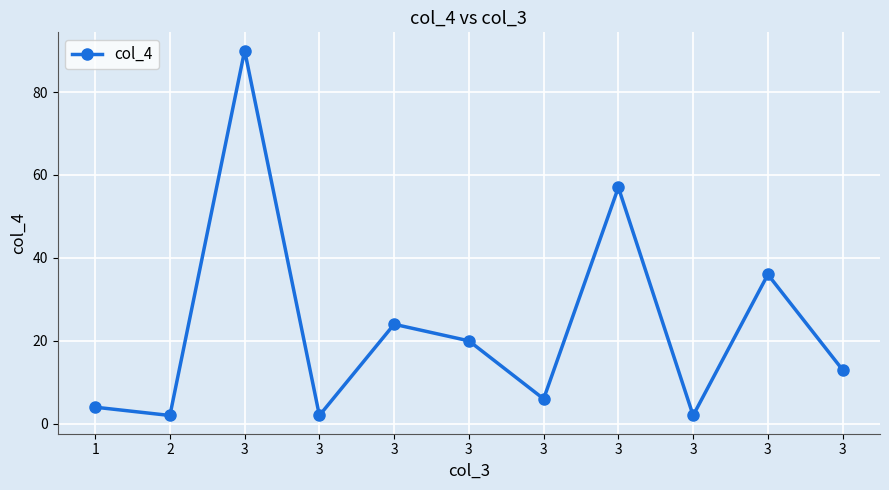

How many points are higher than both their immediate neighbors (excluding endpoints)?

4